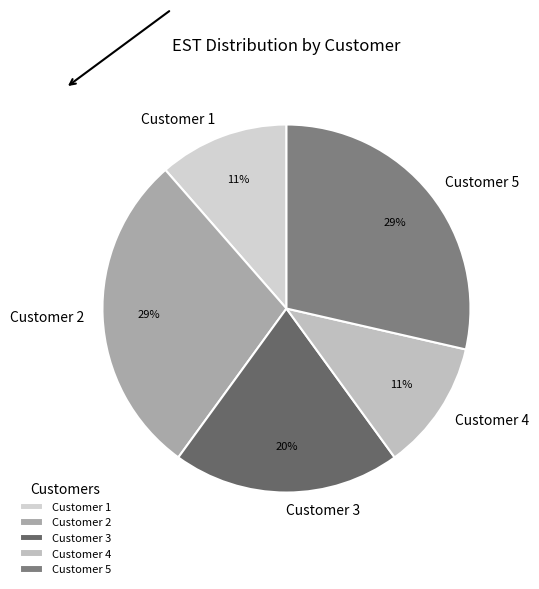

To the nearest percent, what is the average slice percentage?

20%